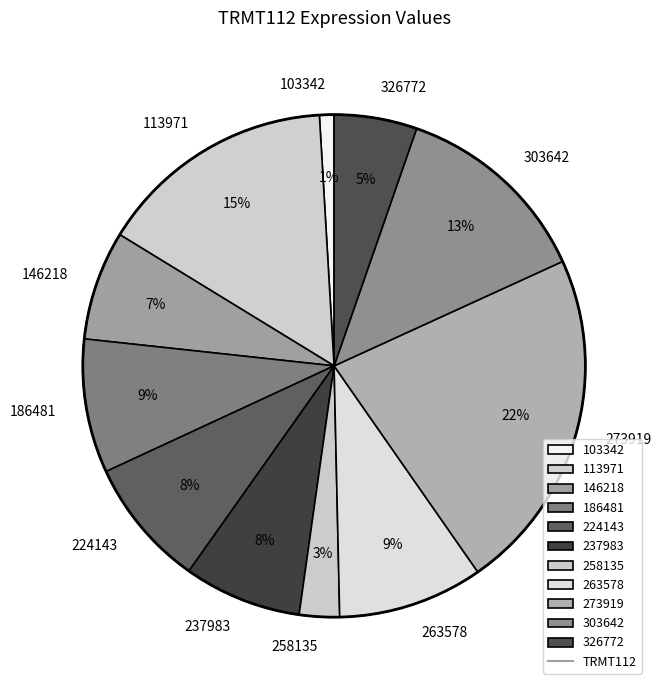

To the nearest percent, what is the combined percentage of 326772 and 273919?

27%